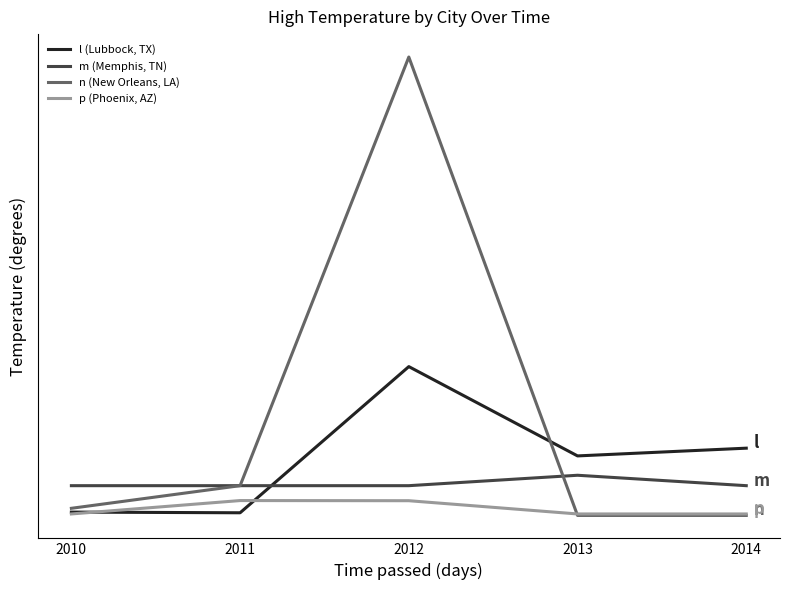

At which label is p (Phoenix, AZ) closest to 1375?

2012